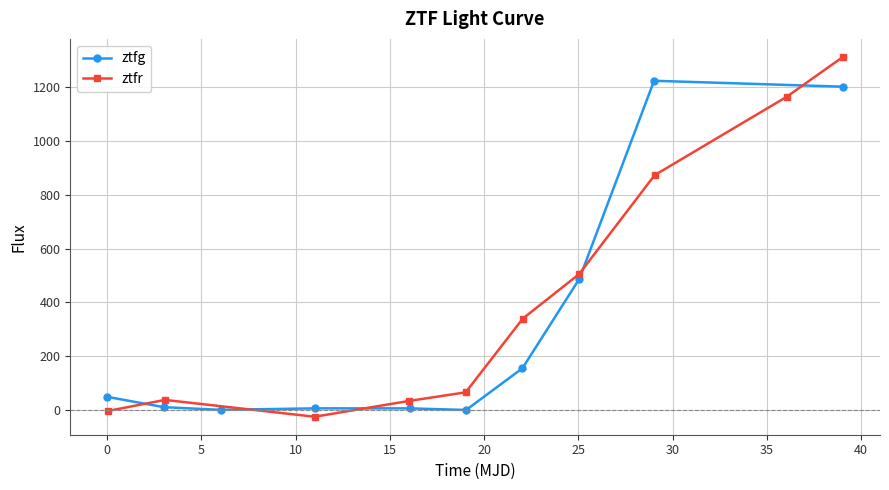

Does the chart display data point markers on the line(s)?

Yes